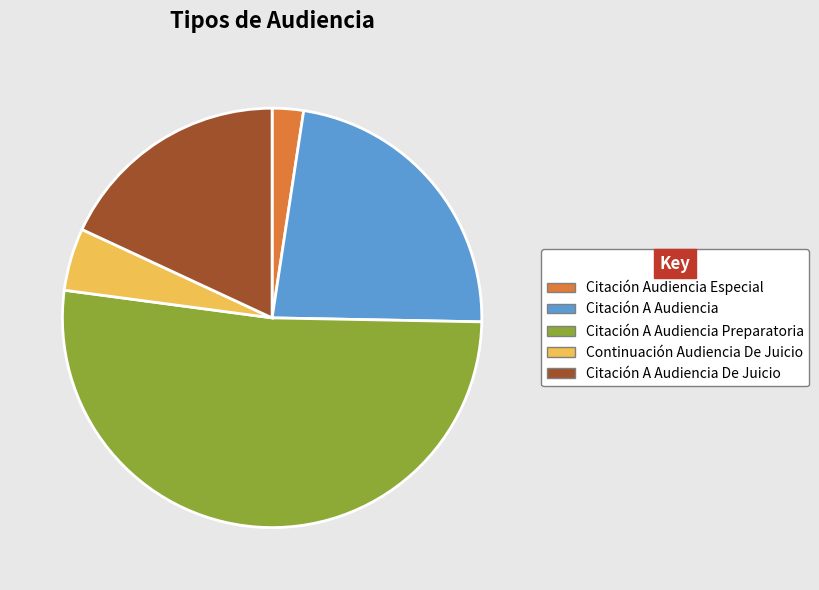

Is the sum of Citación A Audiencia and Citación A Audiencia De Juicio greater than half?

No